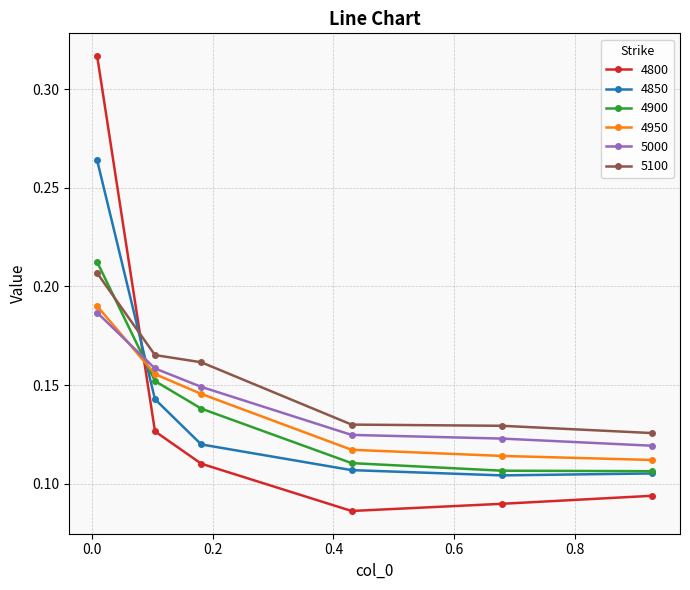

After their last crossing, which series has the higher values: 4800 or 4850?

4850